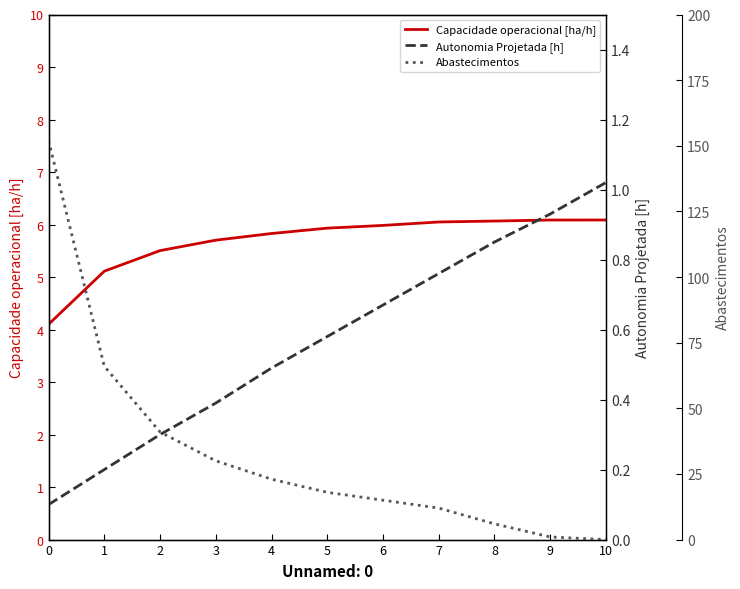

Is the value of Capacidade operacional [ha/h] at 4 greater than the value of Autonomia Projetada [h] at 2?

Yes